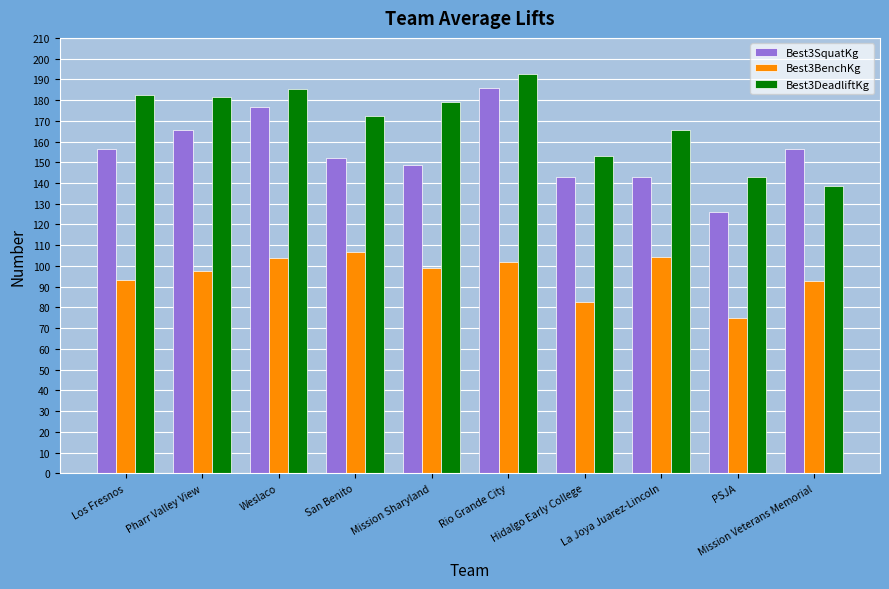

Which series has the largest total across all categories?

Best3DeadliftKg